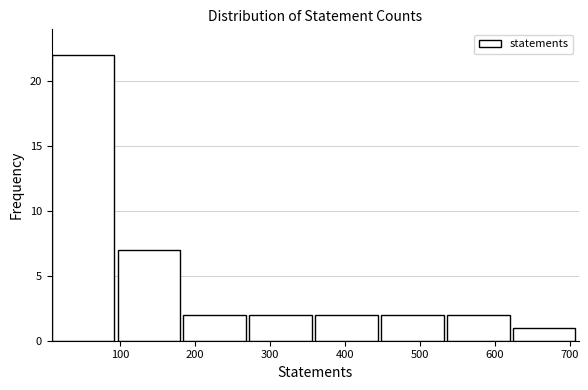

Reading left to right, list every bar in this chart as the range it spans on the x-axis followed by its height. Neither the bar edges nor the heights are printed on the chart, so give them approximately, as read against the axes.

10 to 100: 22
100 to 180: 7
180 to 270: 2
270 to 360: 2
360 to 450: 2
450 to 540: 2
540 to 620: 2
620 to 710: 1